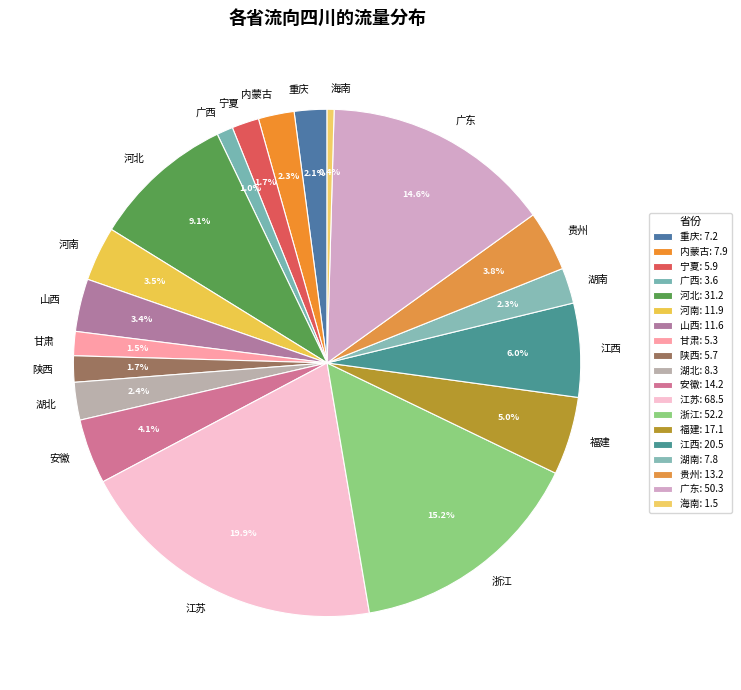

How much of the chart is everything except 海南?

99.6%